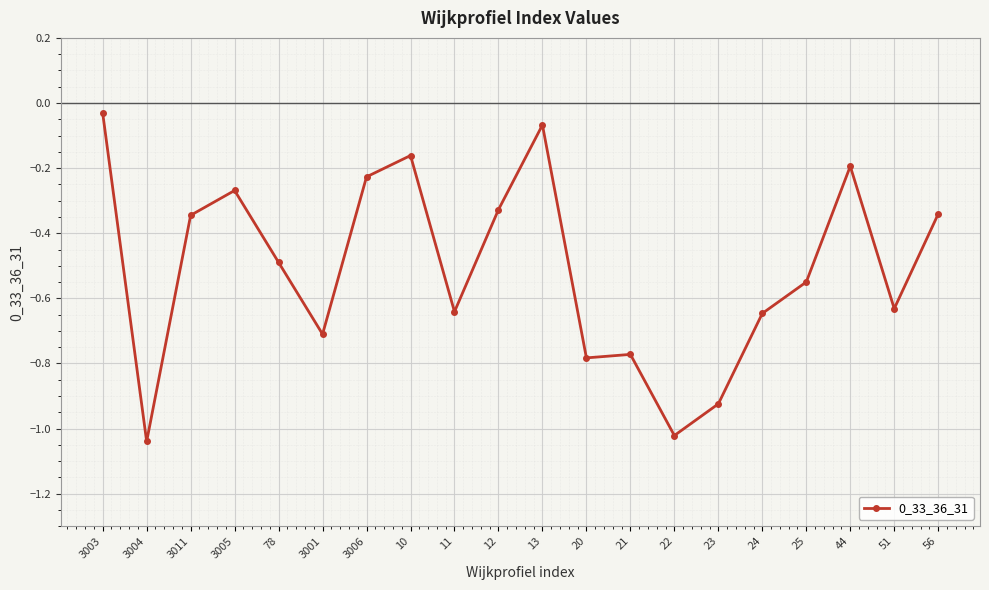

Which category has the highest value across all series?

3003